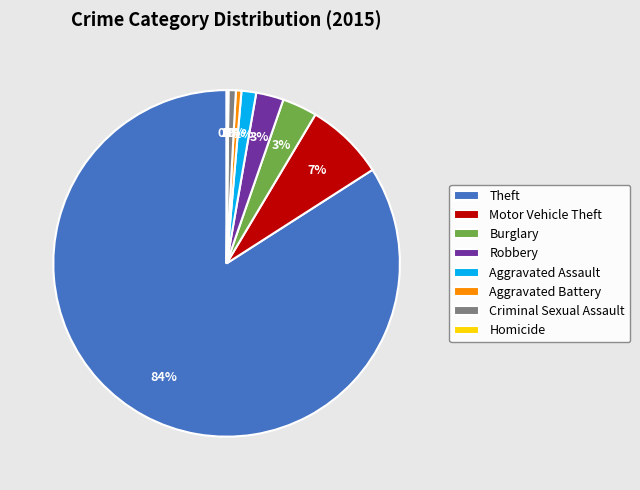

To the nearest percent, what portion does Burglary represent?

3%